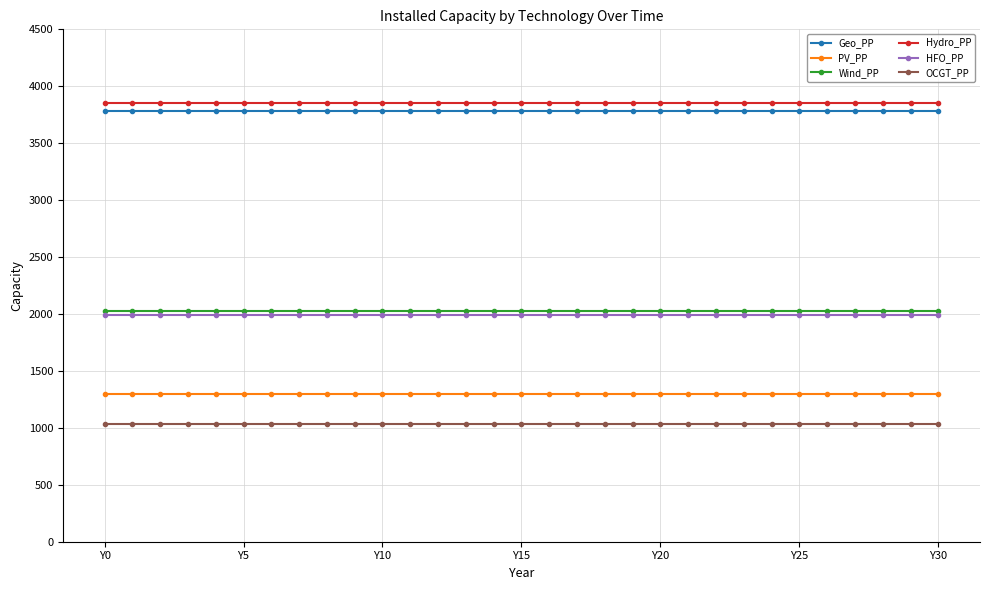

What is the greatest value displayed?

3850